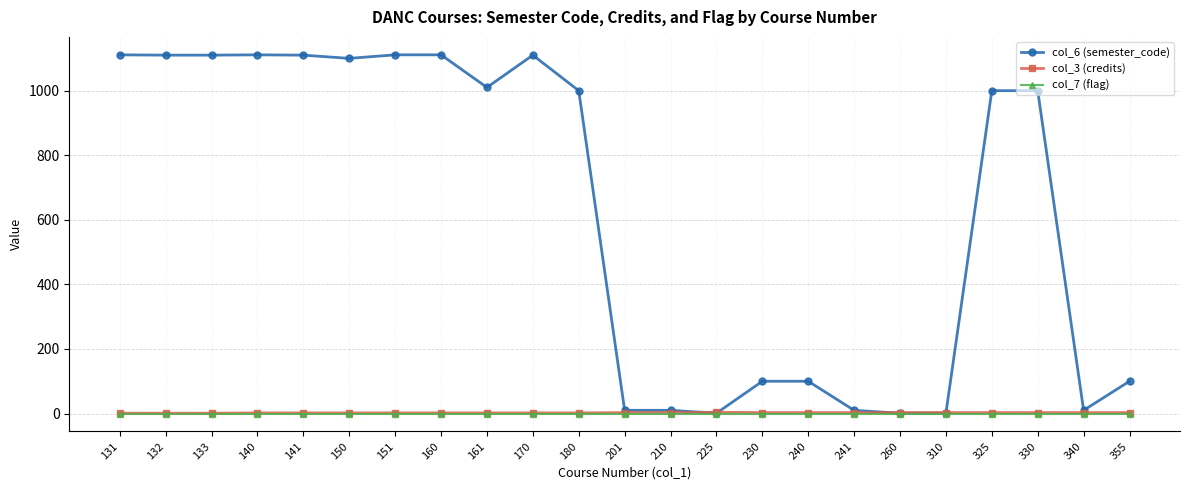

The col_6 (semester_code) series shows 1110 at 170. True or false?

True